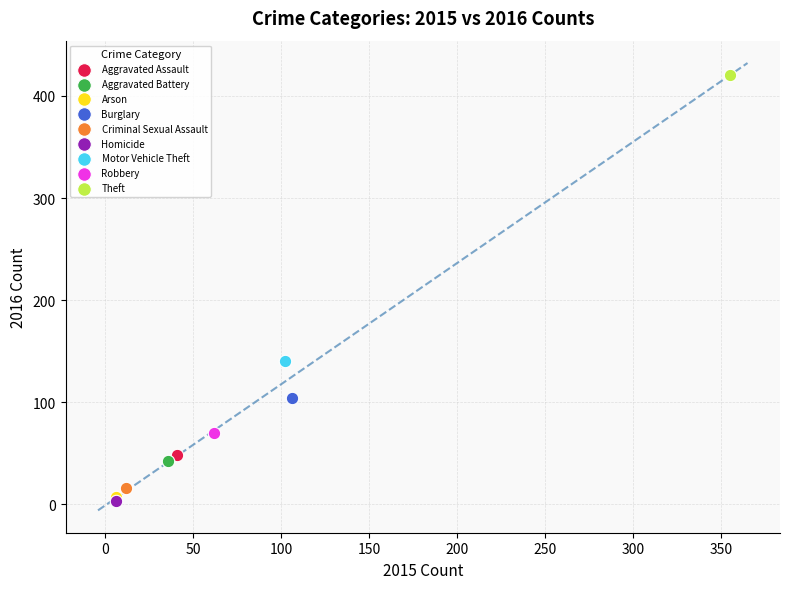

What are all the series names shown in the legend?

Aggravated Assault, Aggravated Battery, Arson, Burglary, Criminal Sexual Assault, Homicide, Motor Vehicle Theft, Robbery, Theft